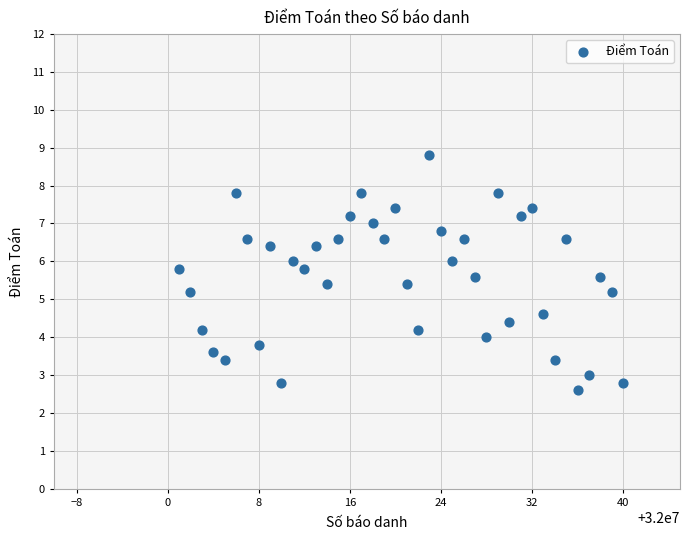

What is the range of X values (max minus min)?

39.0